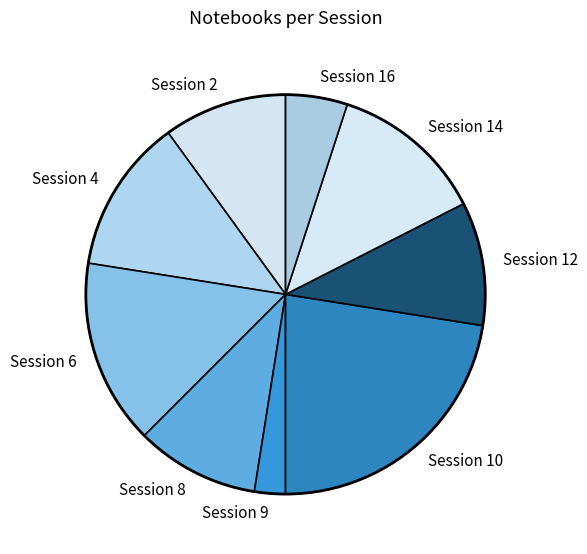

Combined, do Session 14 and Session 2 account for over 50%?

No